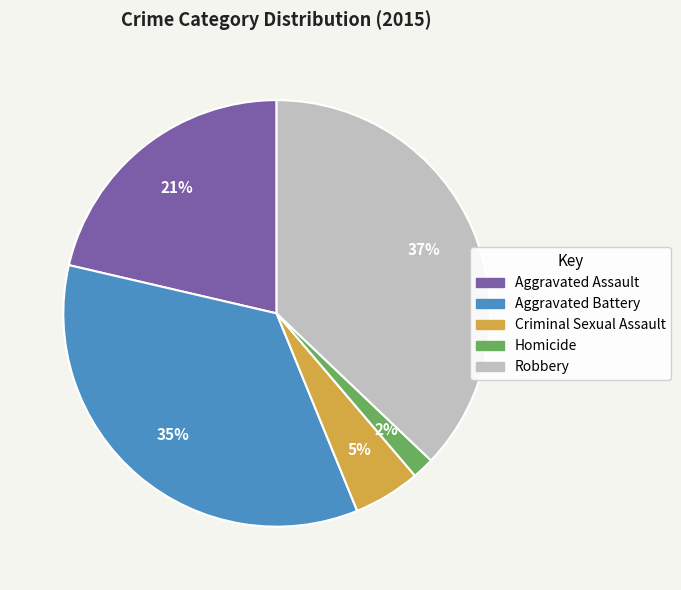

Is there any slice that represents more than half of the pie?

No